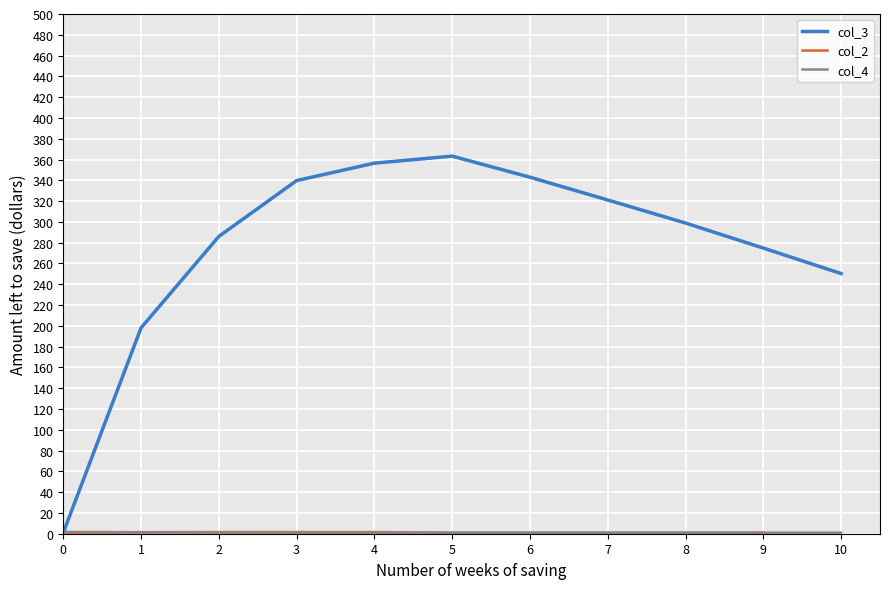

The value of col_3 at 4 is 356.5. True or false?

True